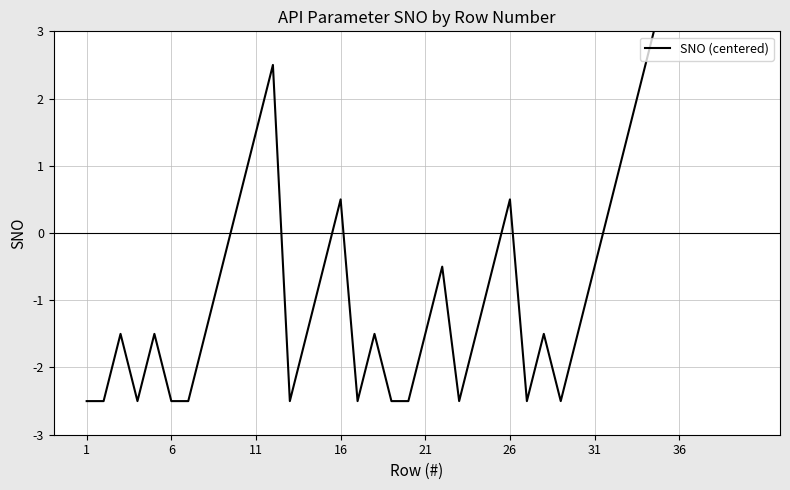

The chart shows a value of -0.7 at 21. True or false?

False